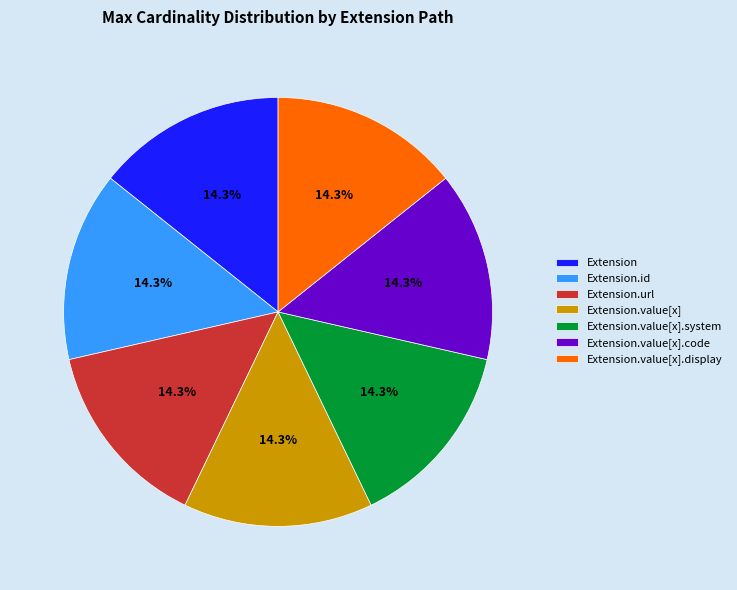

Combined, do Extension.value[x].system and Extension.id account for over 50%?

No